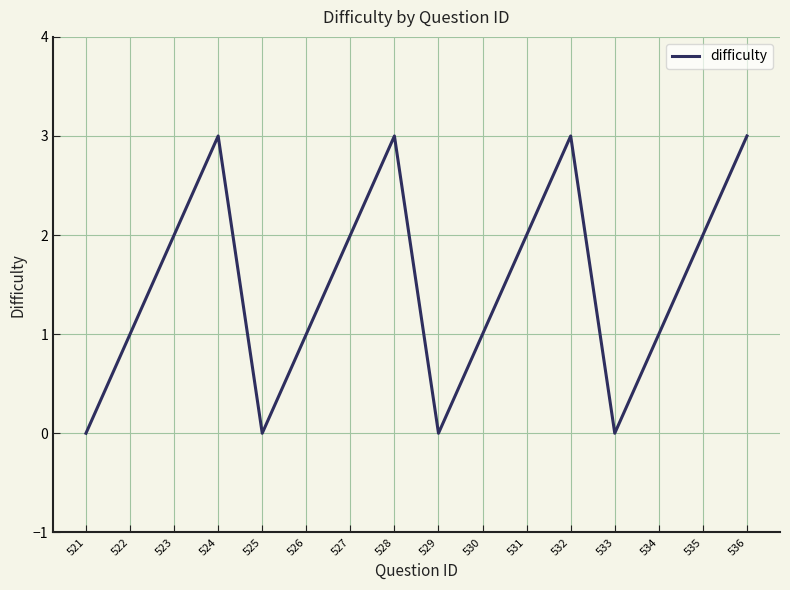

At which category does the data reach its first local peak?

524